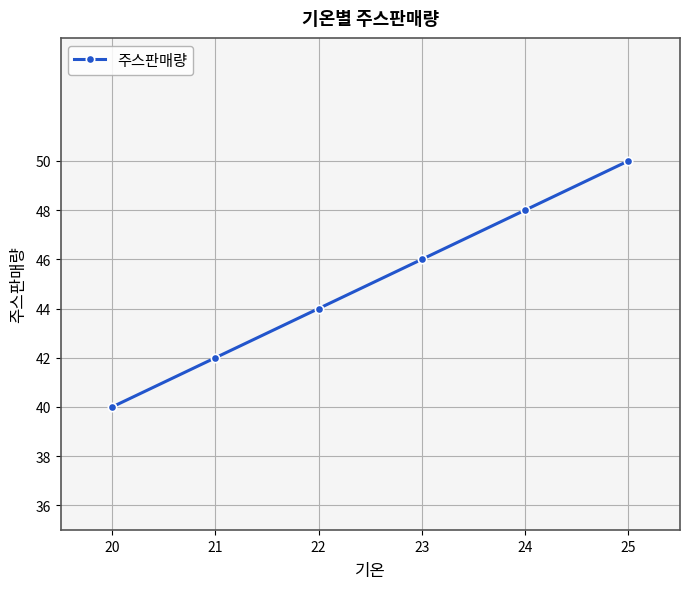

Count the number of categories in the chart.

6